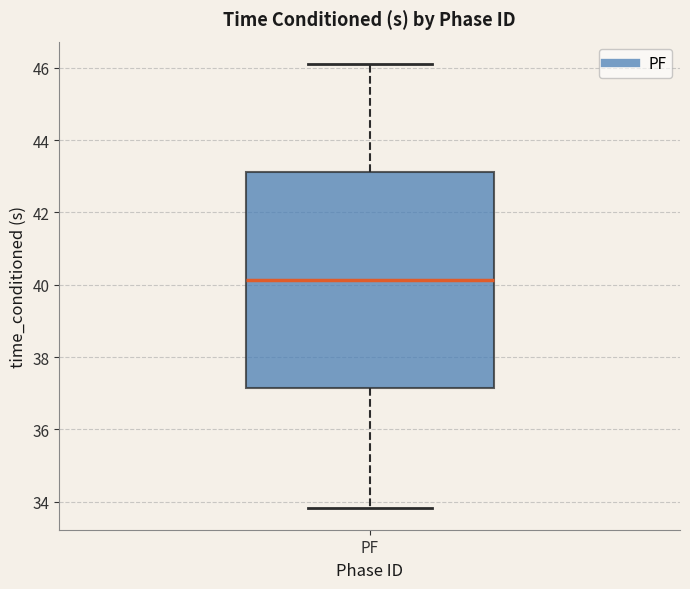

Where is the lower edge of the box for PF on the y-axis? The values are not printed on the chart, so give them approximately, as read against the axis.

37.2